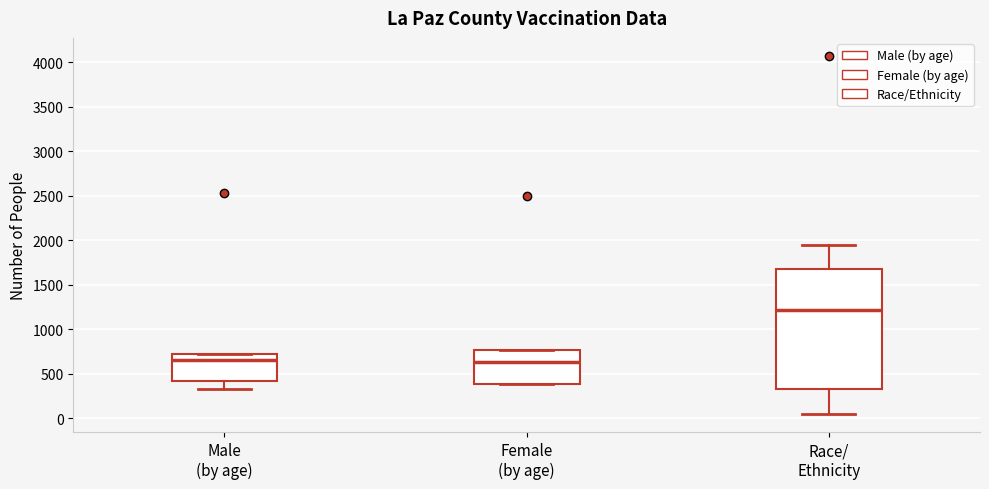

Reading left to right, read every box against the y-axis: the position of its median line, the range the box covers, and the ends of its whiskers. The values are not printed on the chart, so give them approximately, as read against the axis.

Male (by age): median 650, box 400 to 700, whiskers 350 to 700
Female (by age): median 650, box 400 to 750, whiskers 400 to 750
Race/ Ethnicity: median 1200, box 350 to 1700, whiskers 50 to 1950